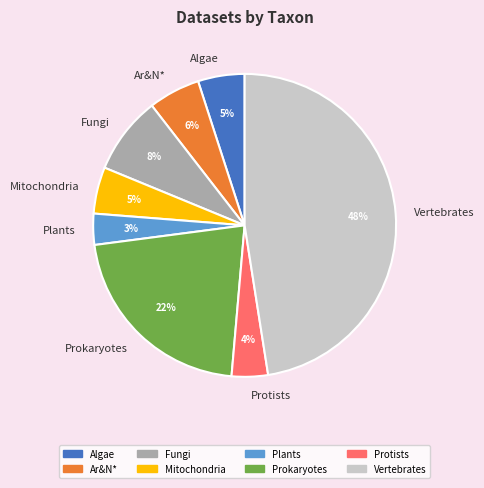

Which category has the smallest portion of the pie?

Plants